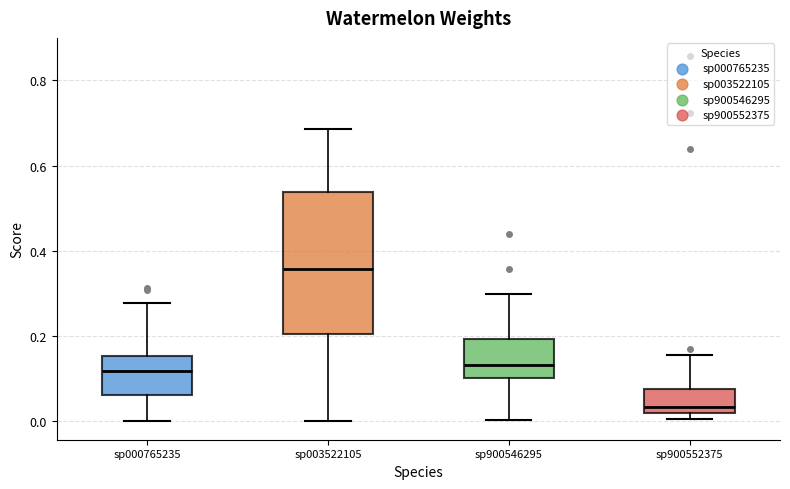

Where is the lower edge of the box for sp900552375 on the y-axis? The values are not printed on the chart, so give them approximately, as read against the axis.

0.02